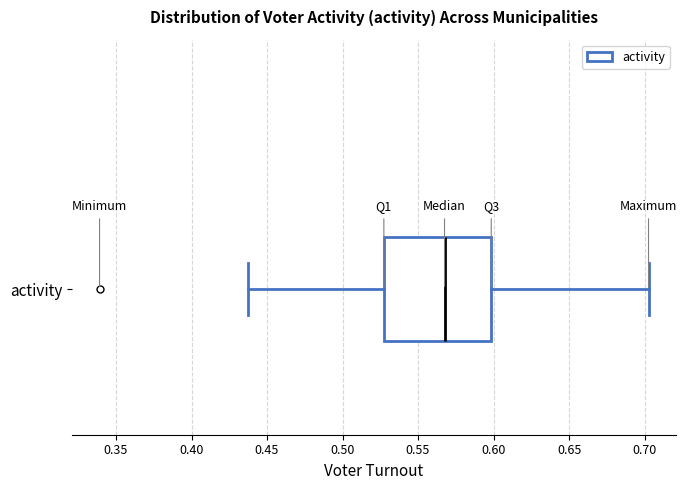

Read this box plot against the x-axis: the position of the median line, the range covered by the box, and the ends of both whiskers. The values are not printed on the chart, so give them approximately, as read against the axis.

median 0.570, box 0.525 to 0.600, whiskers 0.435 to 0.705